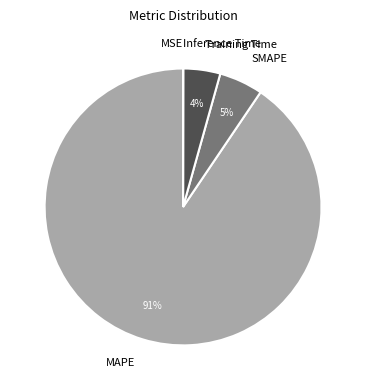

True or false: MAPE accounts for 91% of the total.

True